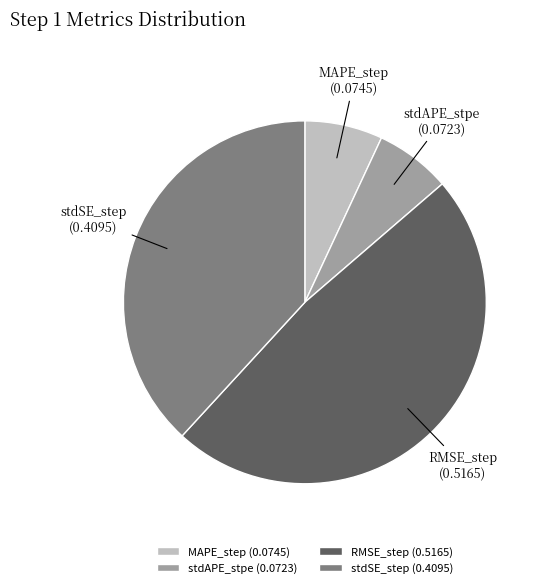

Do RMSE_step and stdAPE_stpe together represent more than half of the pie?

Yes